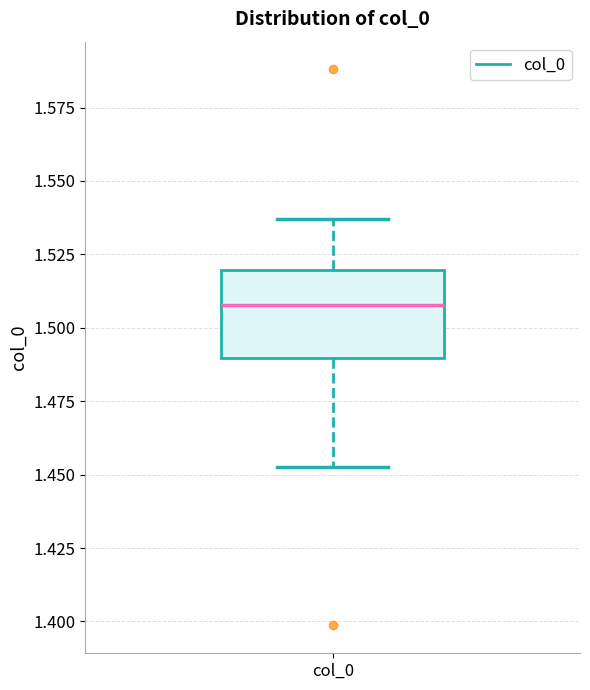

Transcribe this box plot: give where the median line is, the range the box spans, and where the two whiskers end, as read against the y-axis. The values are not printed on the chart, so give them approximately, as read against the axis.

median 1.510, box 1.490 to 1.520, whiskers 1.455 to 1.535